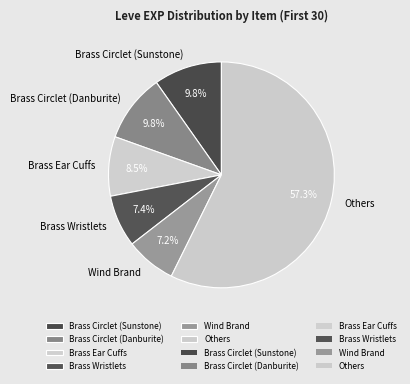

Which has a higher value, Brass Ear Cuffs or Others?

Others